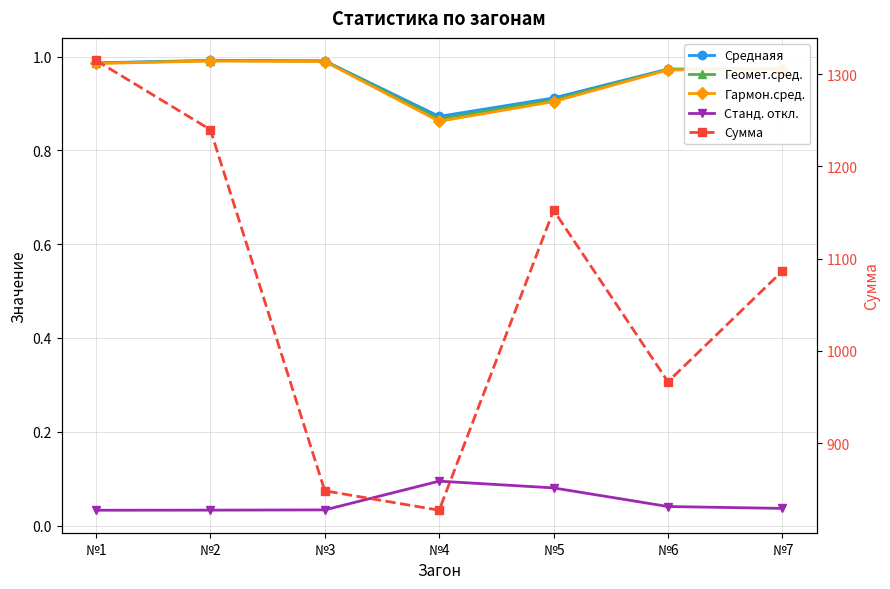

The Станд. откл. series shows 0.1 at №5. True or false?

True